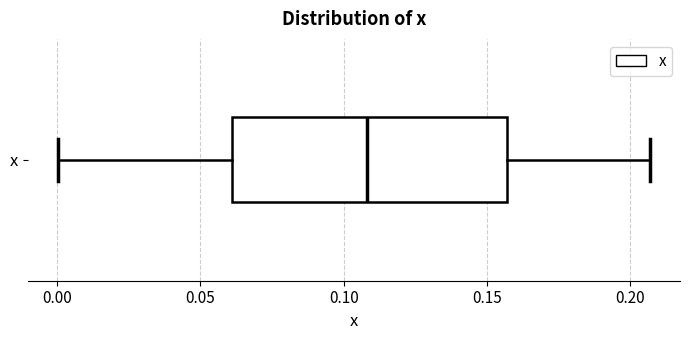

Transcribe this box plot: give where the median line is, the range the box spans, and where the two whiskers end, as read against the x-axis. The values are not printed on the chart, so give them approximately, as read against the axis.

median 0.110, box 0.060 to 0.155, whiskers 0.000 to 0.205